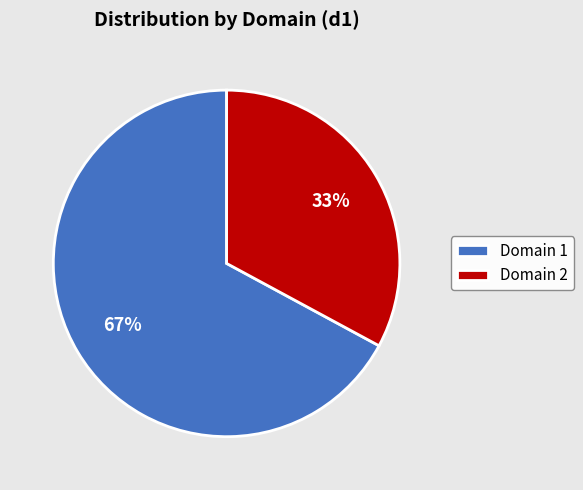

To the nearest percent, what portion does Domain 2 represent?

33%